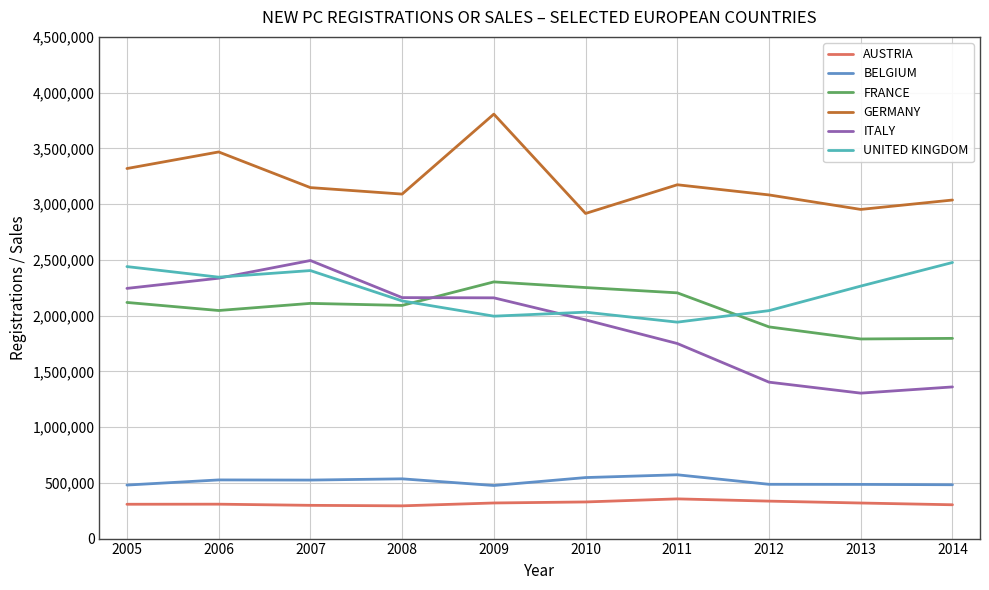

What is the difference between the highest and lowest values at 2012?

2746494